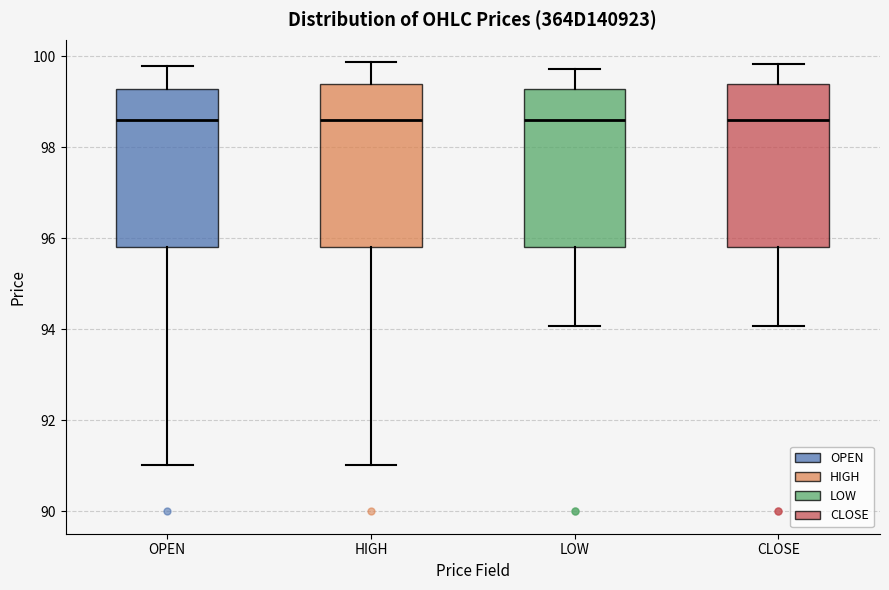

Reading left to right, transcribe this box plot: for each box, give where its median line is, the range the box spans, and where its two whiskers end, as read against the y-axis. The values are not printed on the chart, so give them approximately, as read against the axis.

OPEN: median 98.6, box 95.8 to 99.2, whiskers 91.0 to 99.8
HIGH: median 98.6, box 95.8 to 99.4, whiskers 91.0 to 99.8
LOW: median 98.6, box 95.8 to 99.2, whiskers 94.0 to 99.8
CLOSE: median 98.6, box 95.8 to 99.4, whiskers 94.0 to 99.8